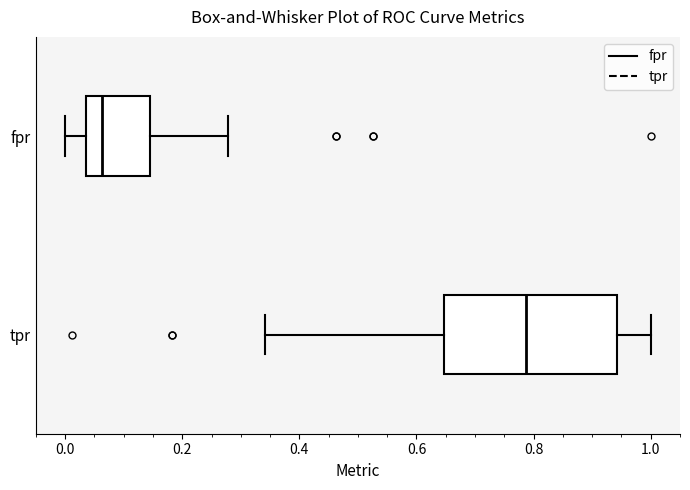

Which box is the widest, from its left edge to its right edge?

tpr